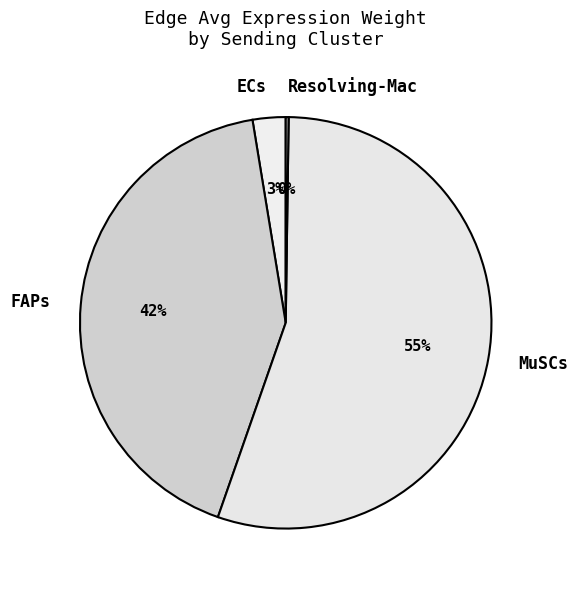

True or false: MuSCs accounts for 68% of the total.

False